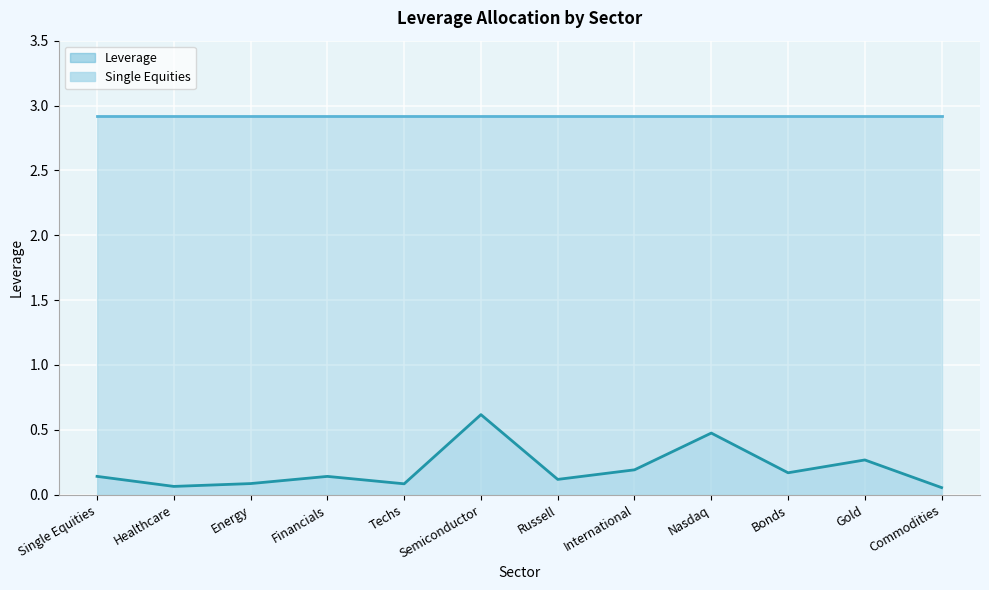

How many interior local valleys (lower than both neighbors) does the data have?

4